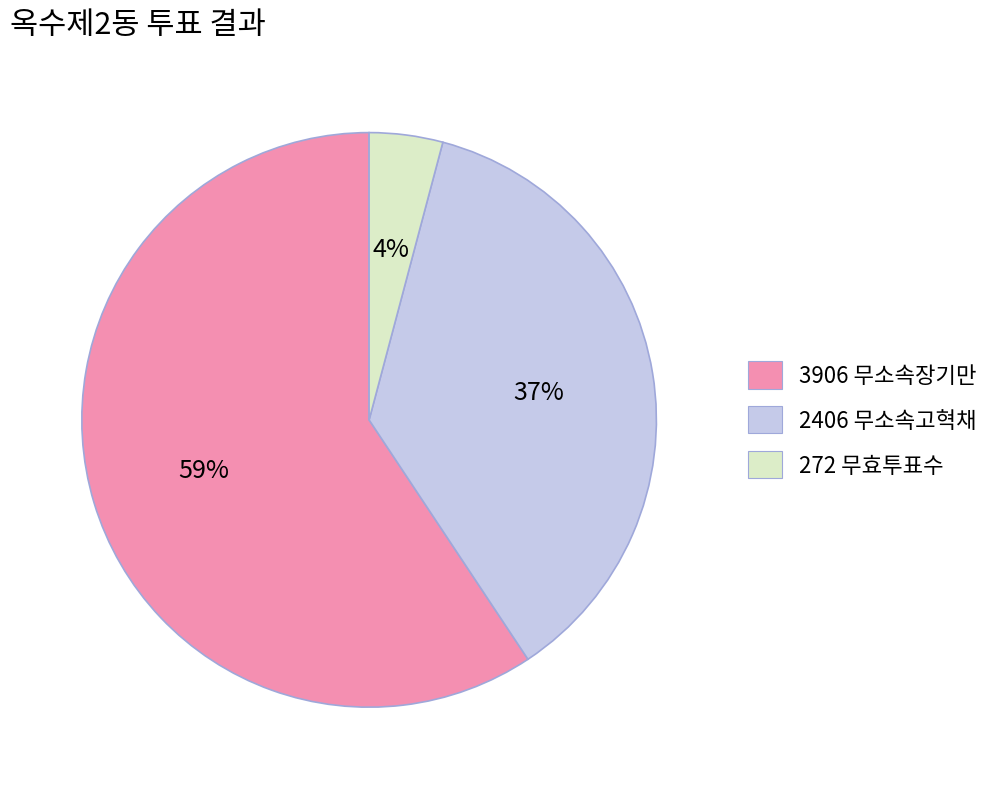

To the nearest percent, what is the combined percentage of 2406 무소속고혁채 and 3906 무소속장기만?

96%